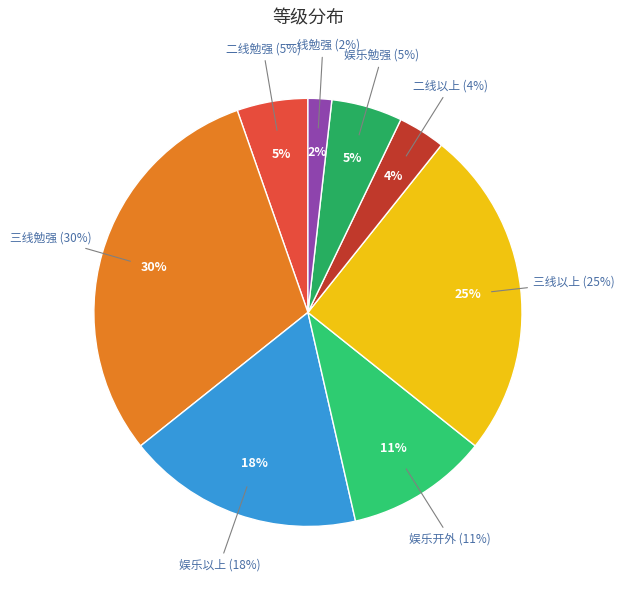

Count the number of slices in the pie.

9